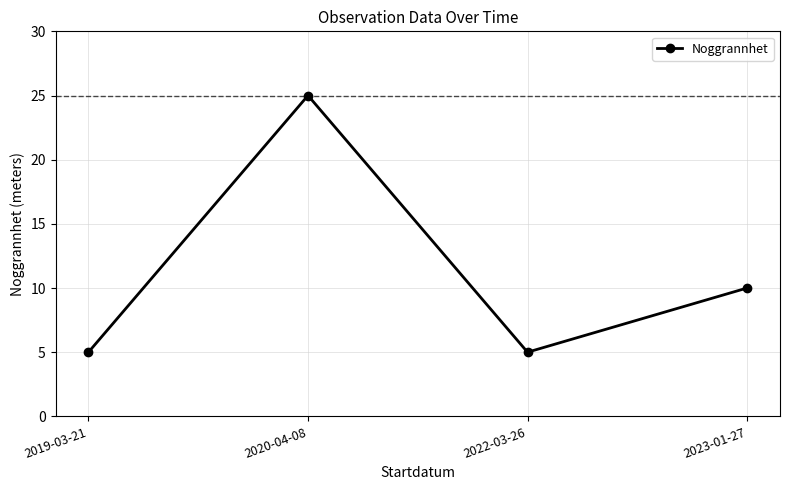

The value at 2023-01-27 is 15. True or false?

False